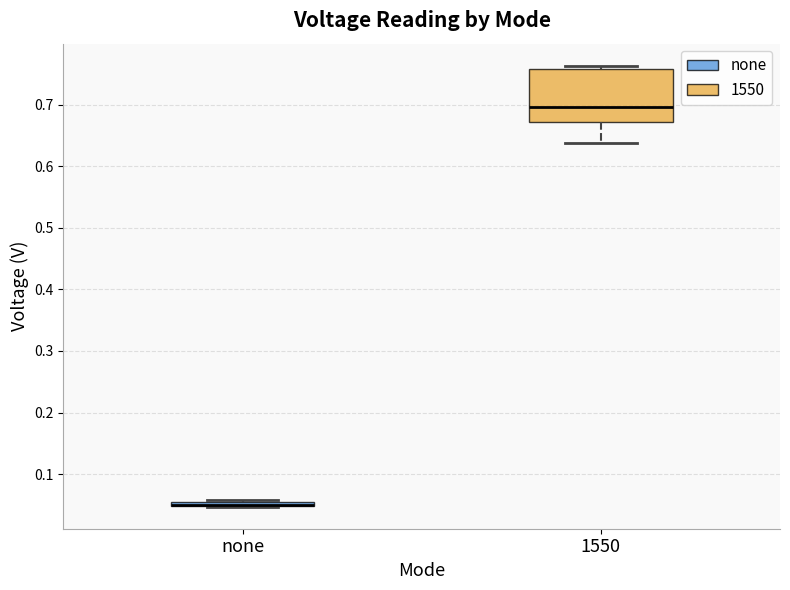

Which box is the tallest, from its lower edge to its upper edge?

1550